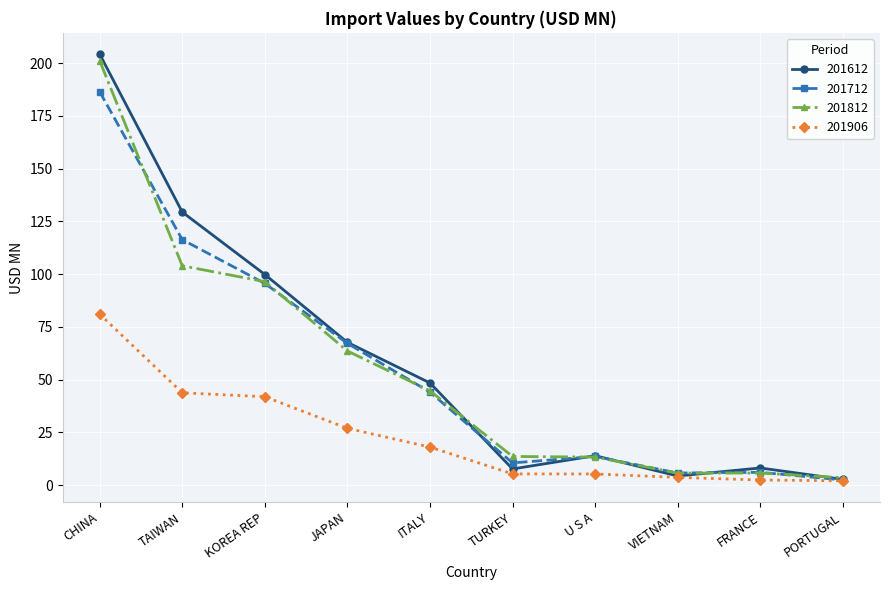

What is the difference between the highest and lowest values at TAIWAN?

85.7